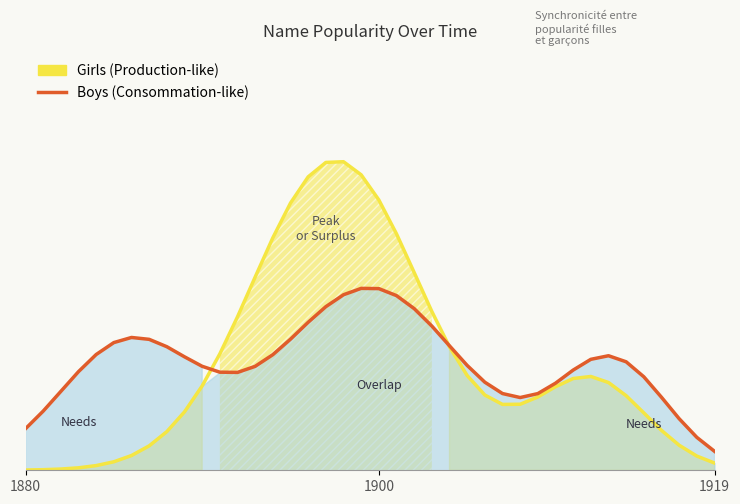

Which series ends up on top after the final intersection of Girls and Boys?

Boys